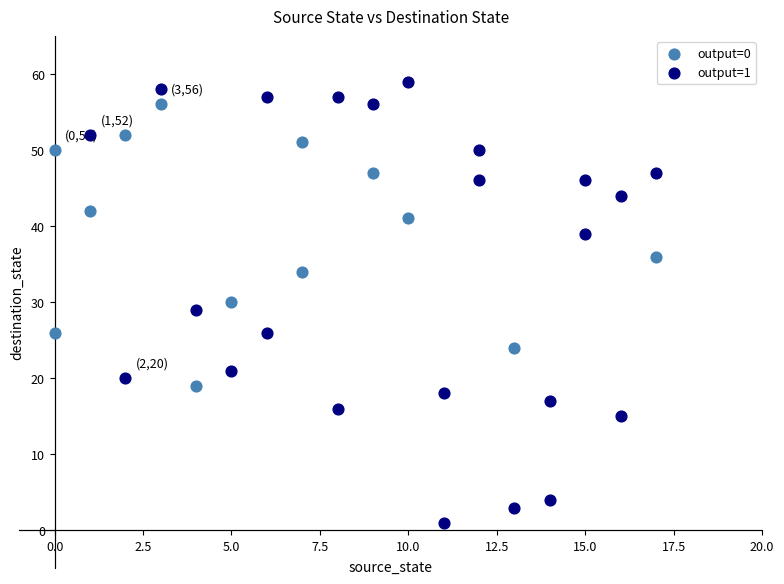

Which series contains the highest Y value?

output=1